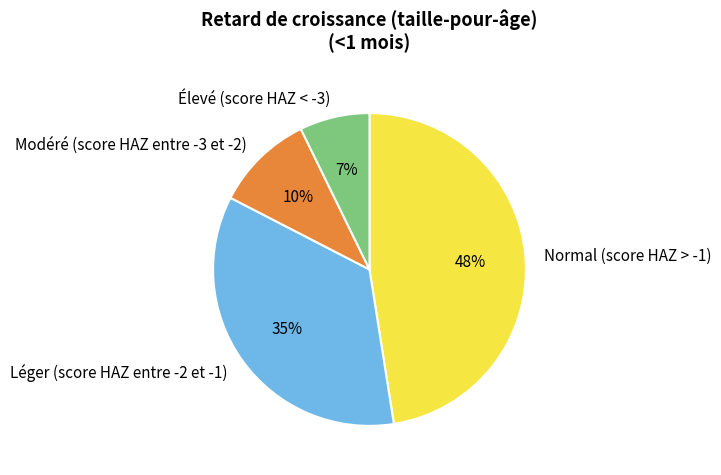

What percentage is the Léger (score HAZ entre -2 et -1) slice, to the nearest percent?

35%